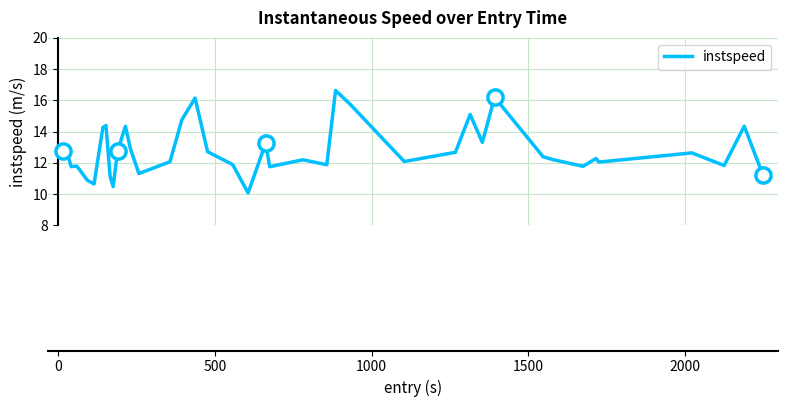

What is the difference between the maximum and minimum values?

6.6